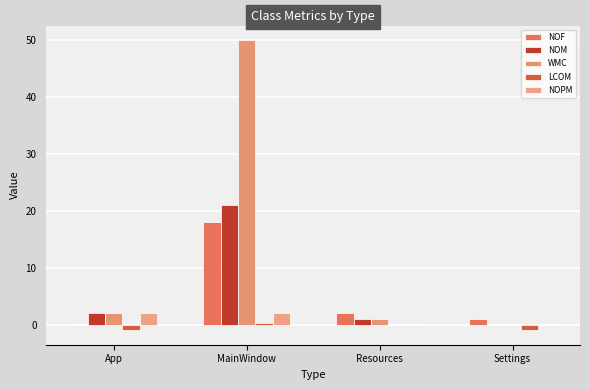

What is the difference between the highest and lowest values at Settings?

2.0